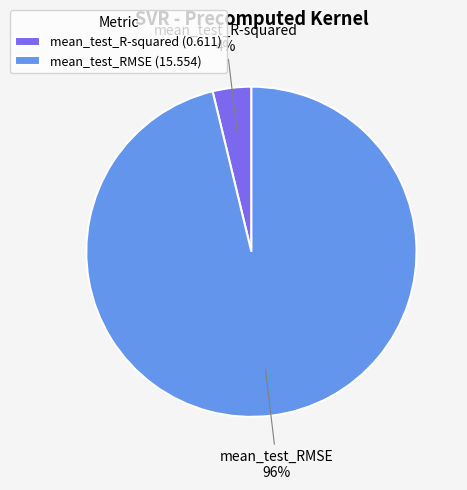

Count the number of slices in the pie.

2